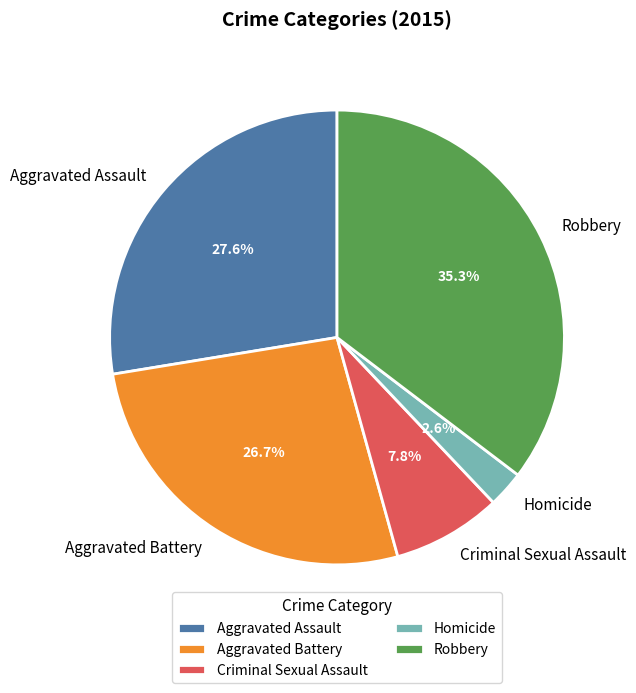

Is Aggravated Battery the majority of the pie?

No